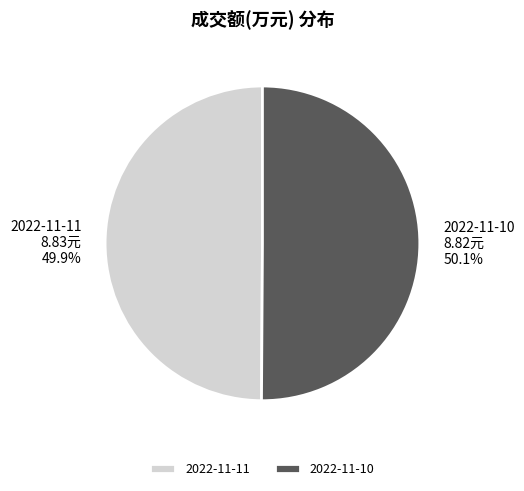

Combined, what portion of the pie is 2022-11-10 and 2022-11-11?

100.0%